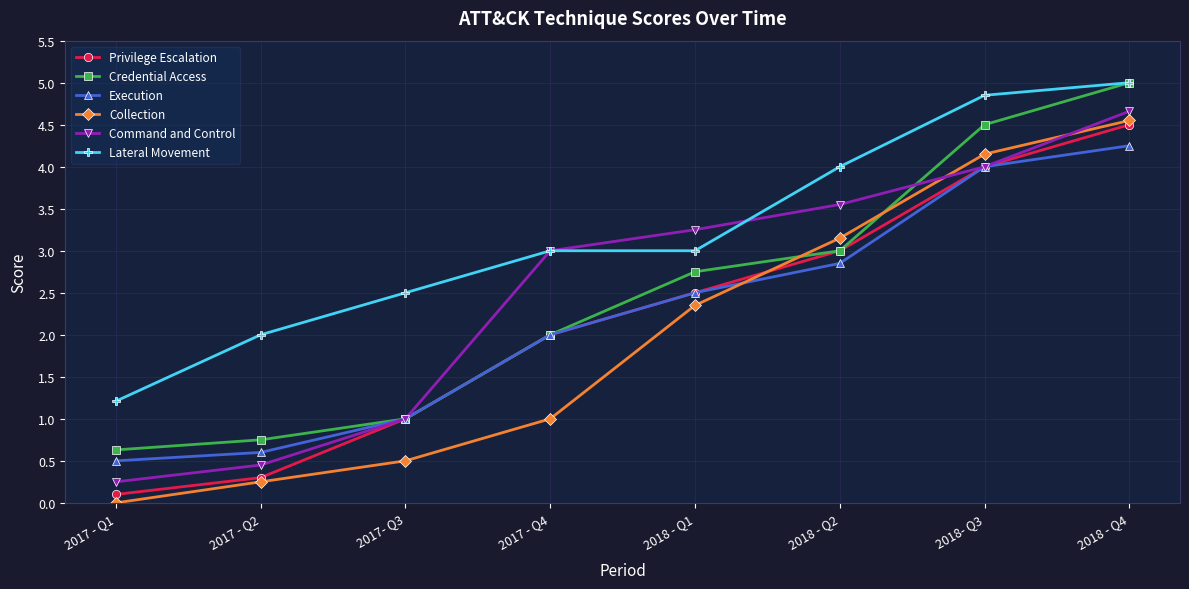

Between 2017 - Q4 and 2018- Q3, which series saw the biggest shift?

Collection